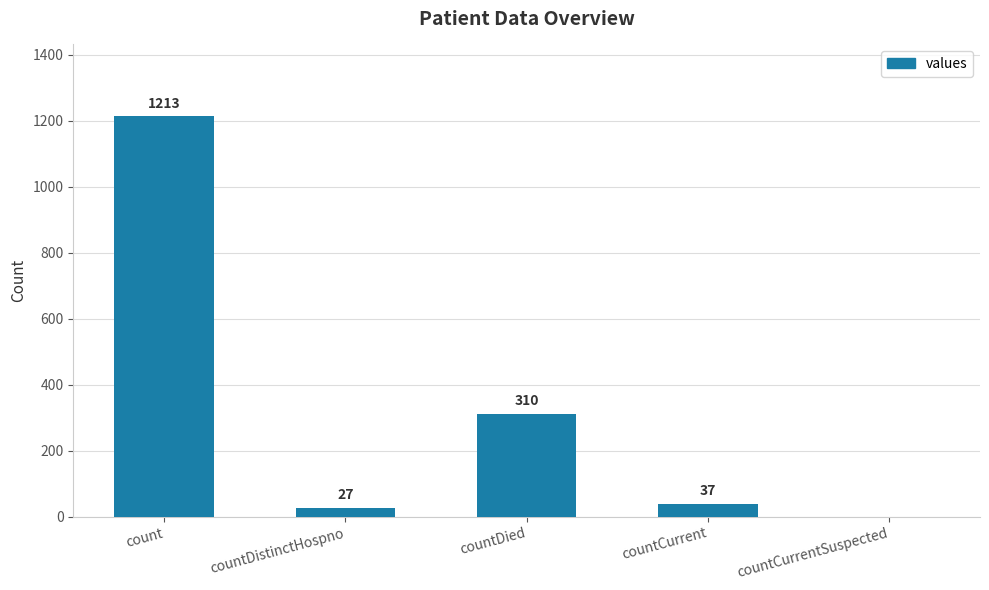

What is the sum of all values?

1587